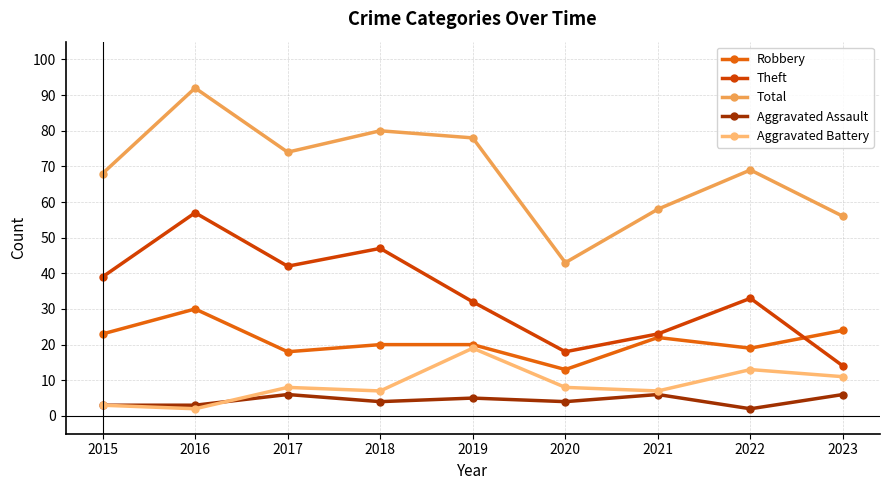

Reading left to right, list all the values displayed in this chart.

Robbery: 2015=23	2016=30	2017=18	2018=20	2019=20	2020=13	2021=22	2022=19	2023=24
Theft: 2015=39	2016=57	2017=42	2018=47	2019=32	2020=18	2021=23	2022=33	2023=14
Total: 2015=68	2016=92	2017=74	2018=80	2019=78	2020=43	2021=58	2022=69	2023=56
Aggravated Assault: 2015=3	2016=3	2017=6	2018=4	2019=5	2020=4	2021=6	2022=2	2023=6
Aggravated Battery: 2015=3	2016=2	2017=8	2018=7	2019=19	2020=8	2021=7	2022=13	2023=11